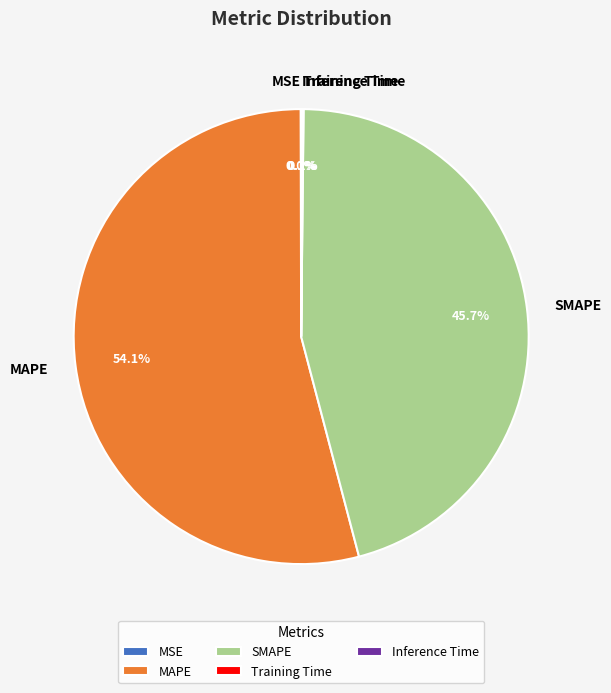

What is the largest slice in the pie chart?

MAPE